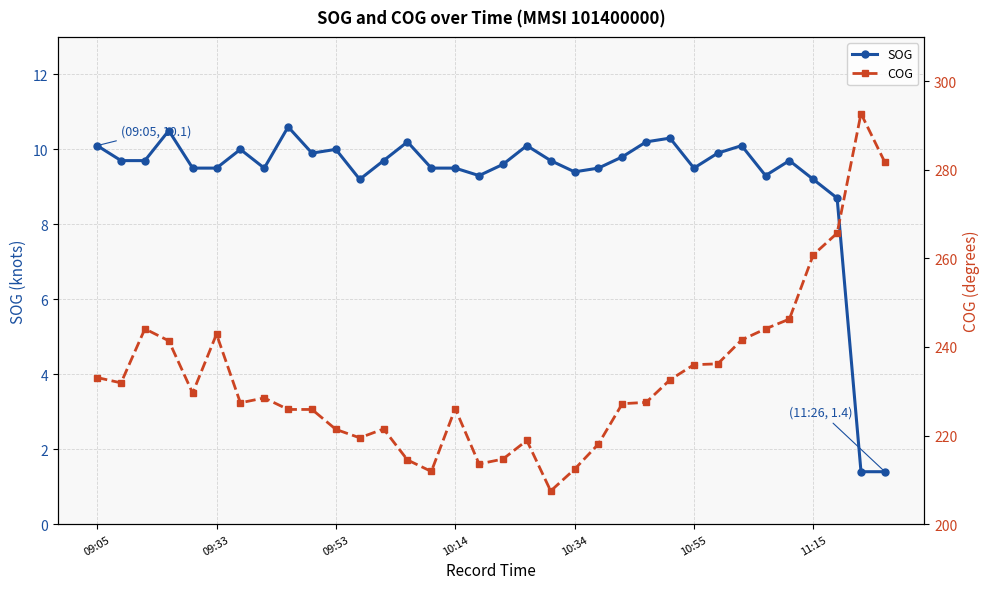

What is the total value across all series at 33?

283.1